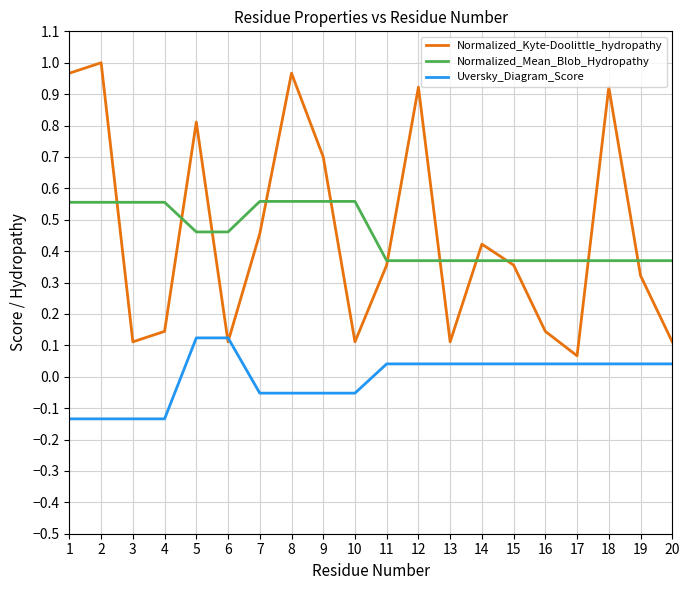

Where does the Uversky_Diagram_Score series first go above 0?

5